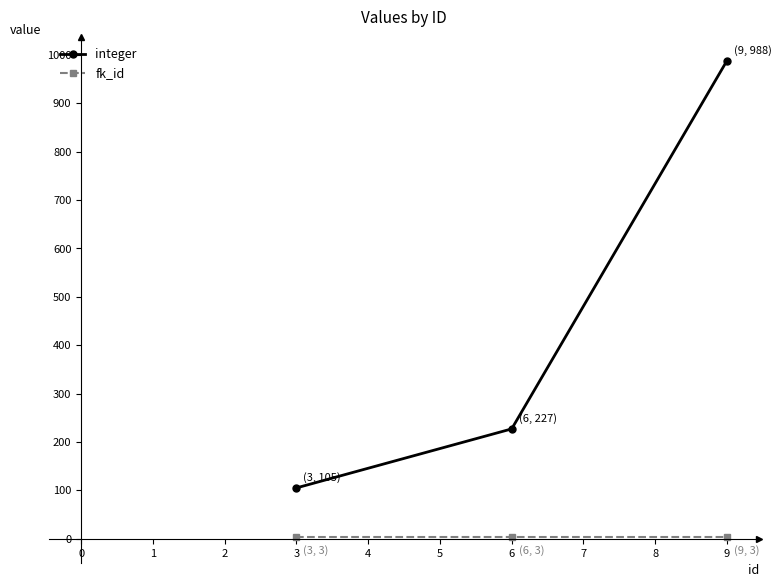

At which category is the sum across all series the highest?

9